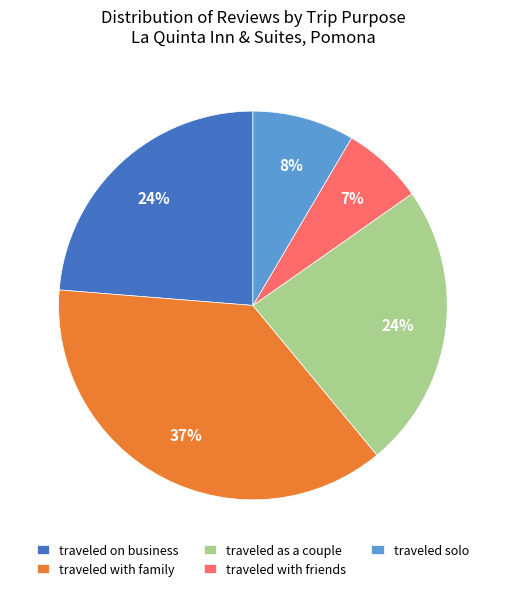

Do traveled as a couple and traveled on business together represent more than half of the pie?

No